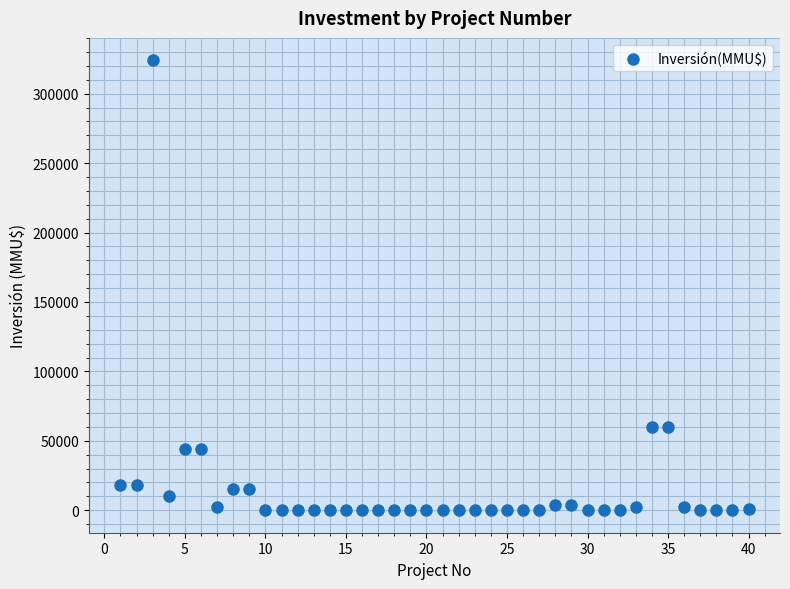

What is the range of Y values (max minus min)?

324020